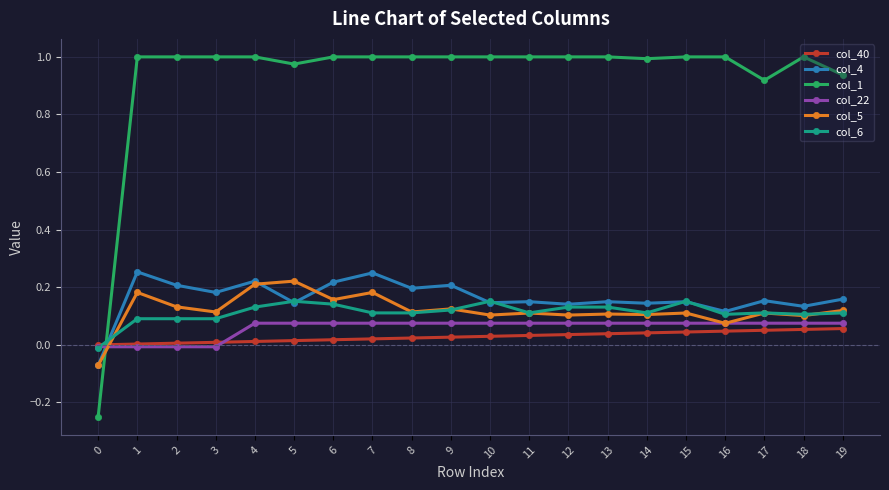

How many col_4 values are between 0 and 1?

19